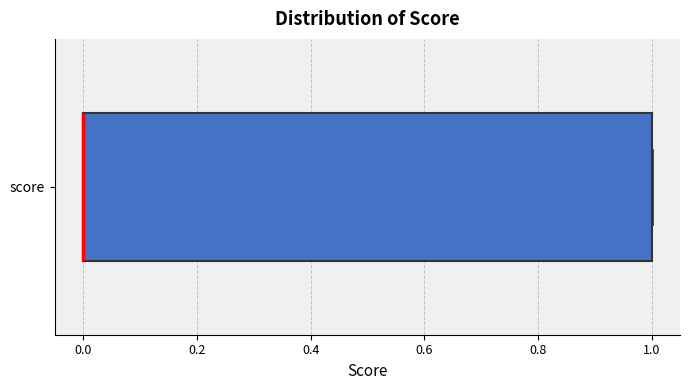

Transcribe this box plot: give where the median line is, the range the box spans, and where the two whiskers end, as read against the x-axis. The values are not printed on the chart, so give them approximately, as read against the axis.

median 0 (drawn on the box's left edge), box 0 to 1, whiskers 0 to 1